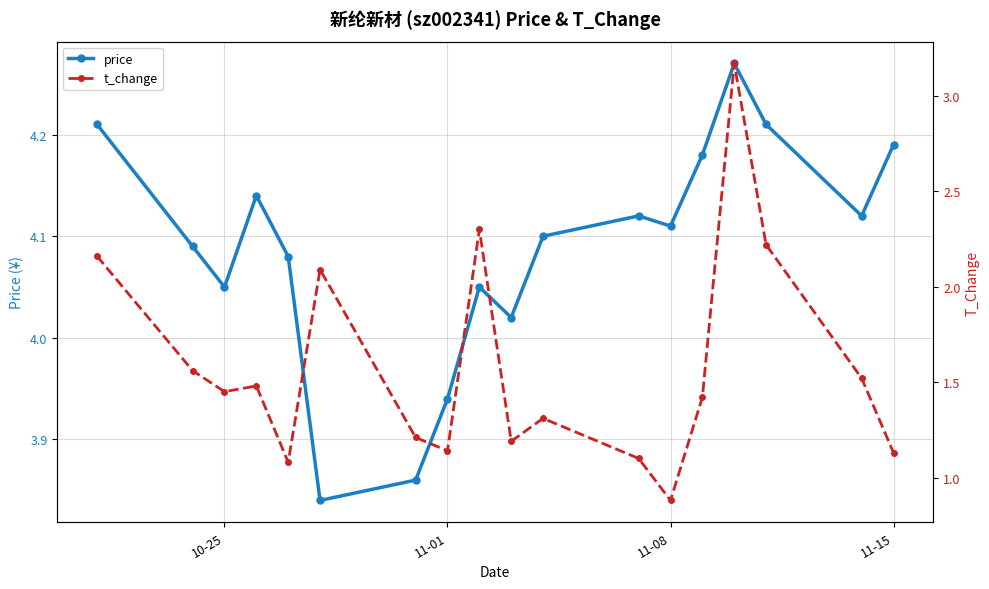

In price, how many points are higher than both neighbors (excluding endpoints)?

4